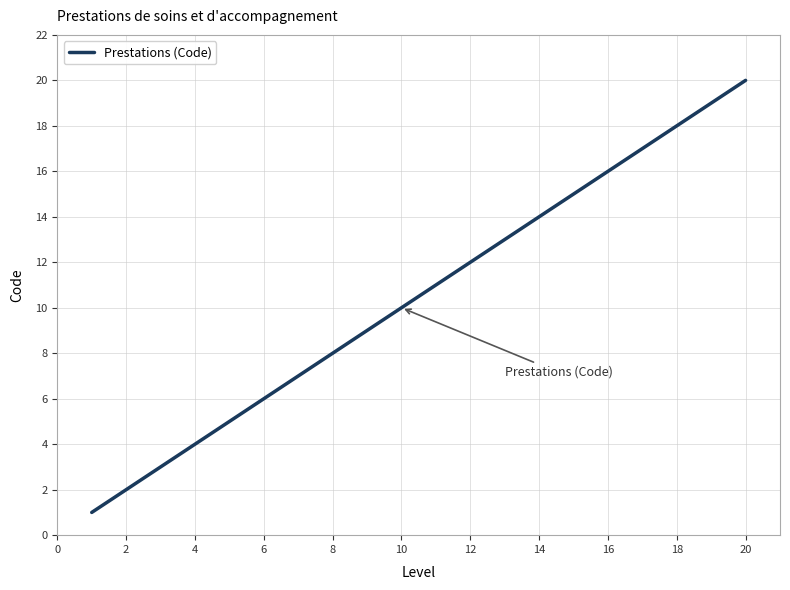

What is the maximum value shown in the chart?

20